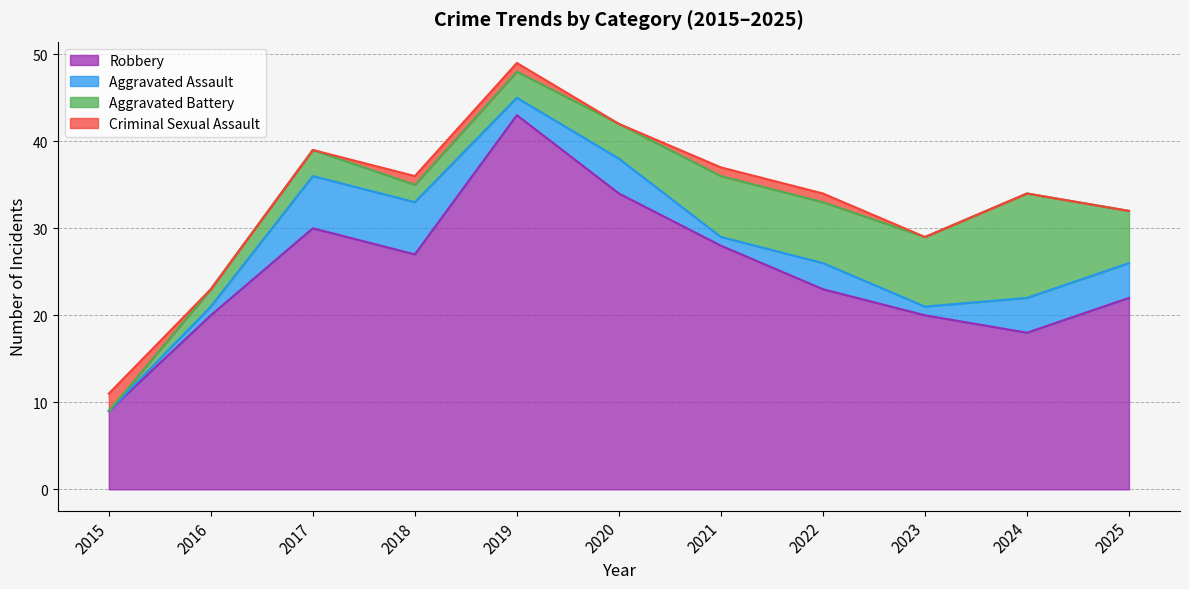

The Aggravated Battery series shows 2 at 2016. True or false?

True